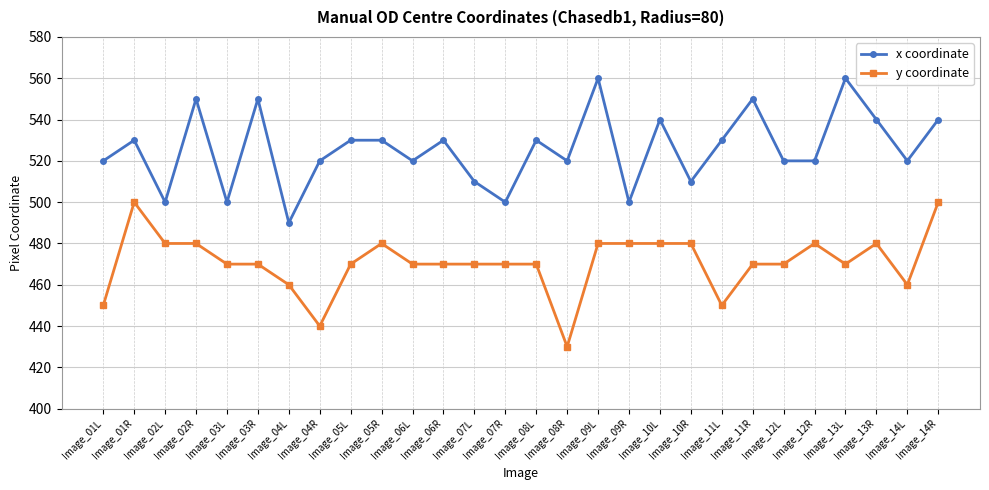

What is the value of the y coordinate point at the 20th from the left?

480